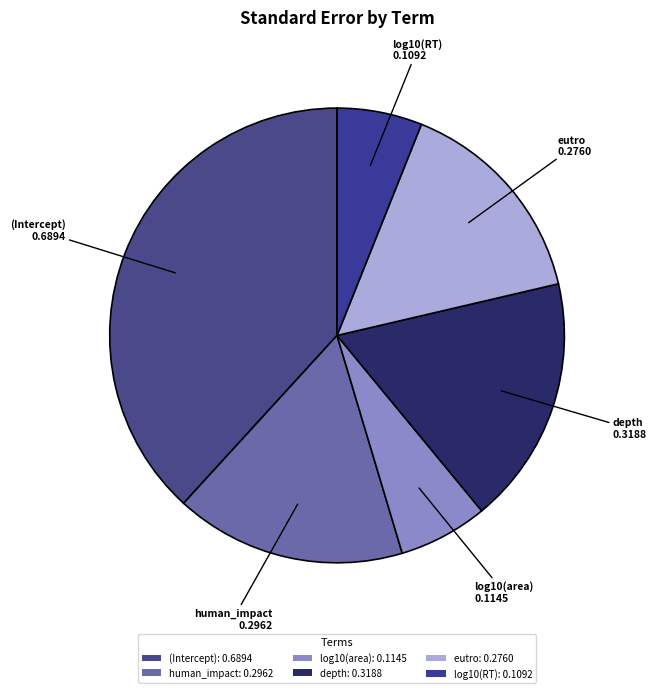

Which category has the biggest portion of the pie?

(Intercept)